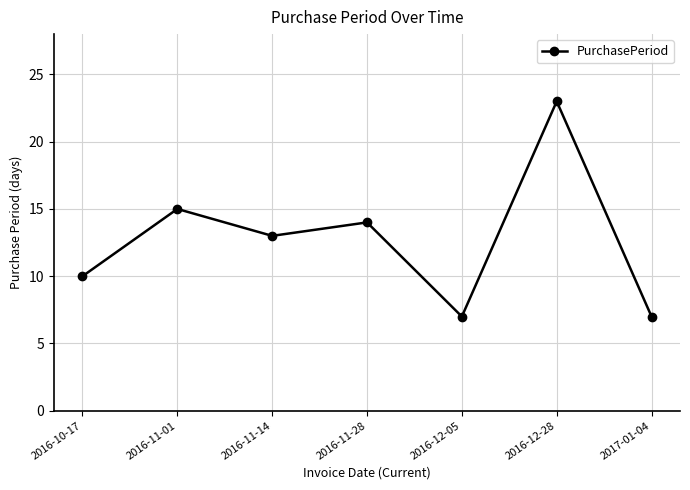

What is the greatest value displayed?

23